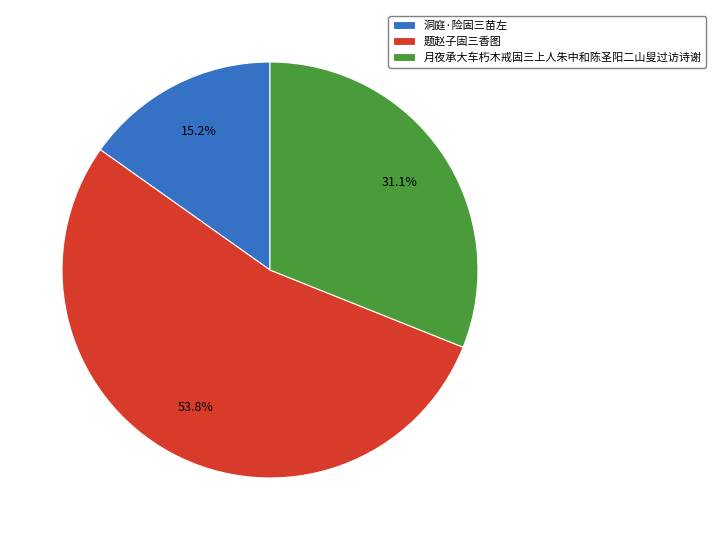

What is the ratio of the value at 洞庭·险固三苗左 to the value at 题赵子固三香图?

0.3